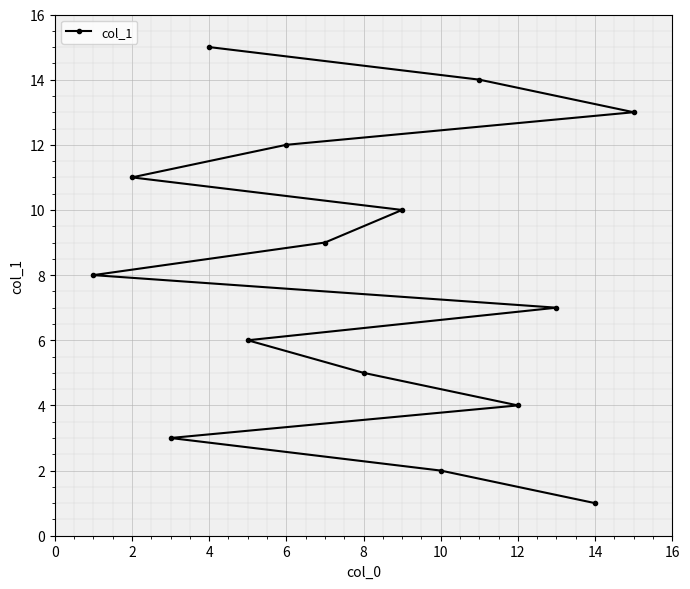

Is this an area chart (filled region under the line)?

No